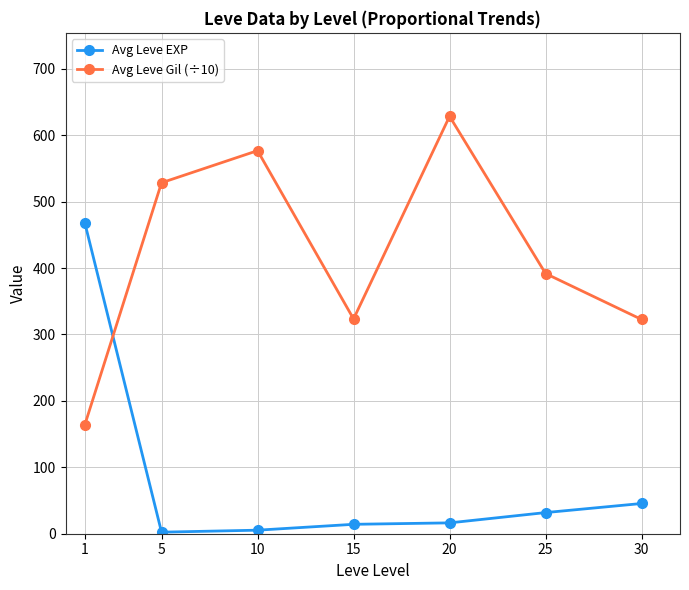

The value of Avg Leve Gil (÷10) at 20 is 133.1. True or false?

False